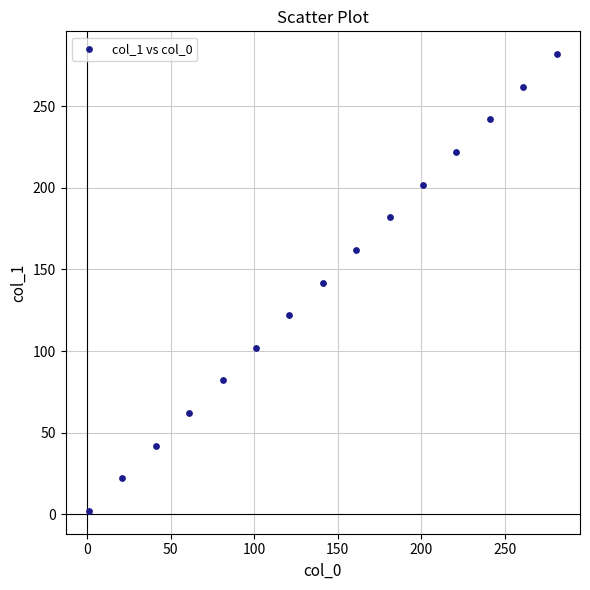

What is the range of Y values (max minus min)?

280